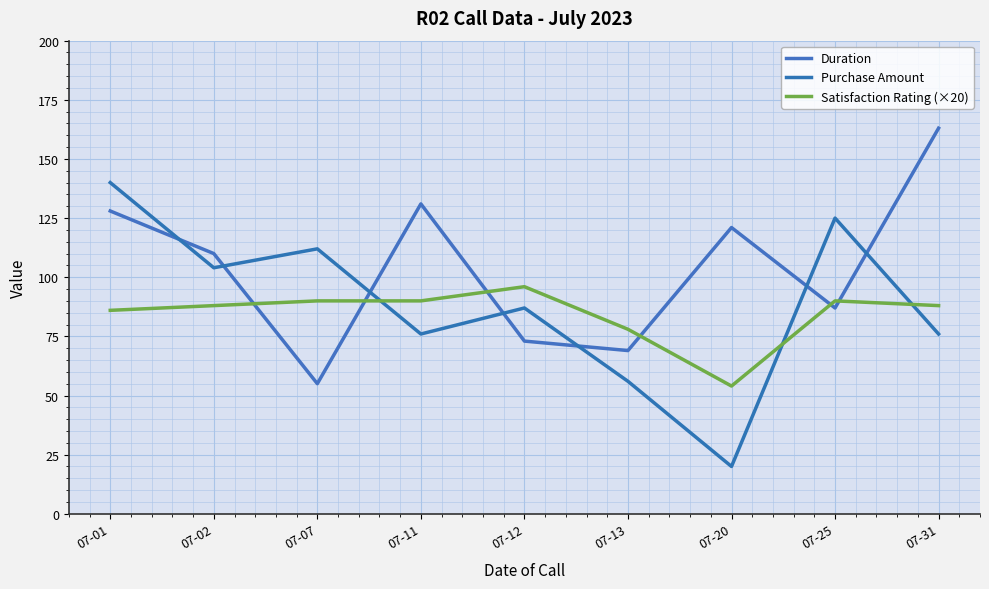

Is it true that Purchase Amount equals 76 at 07-11?

True